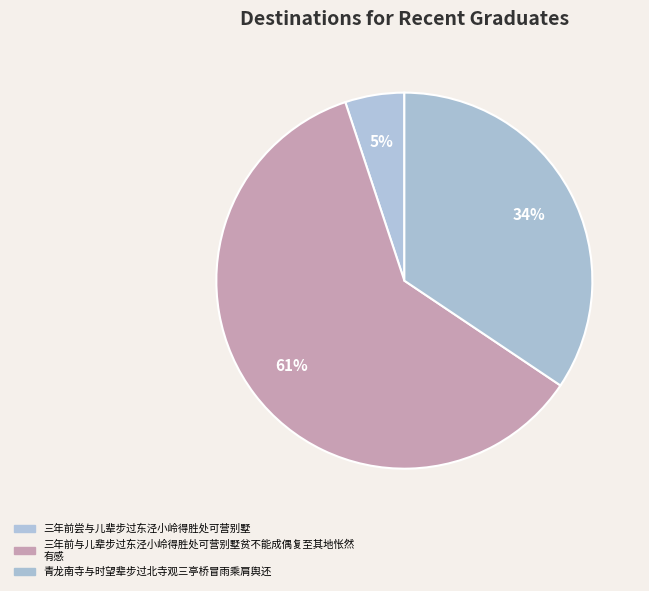

Count the number of slices in the pie.

3